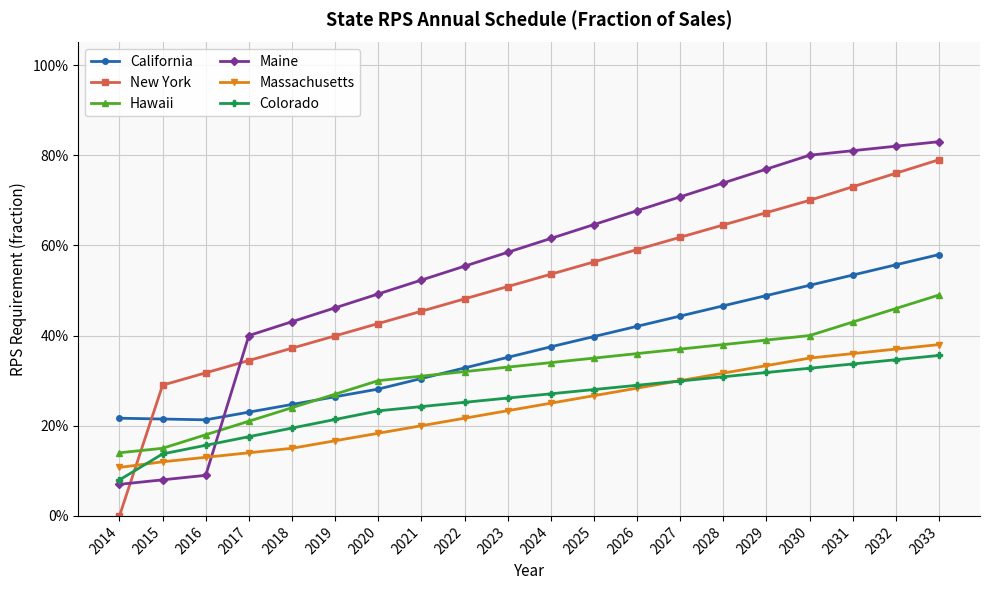

Is this an area chart (filled region under the line)?

No